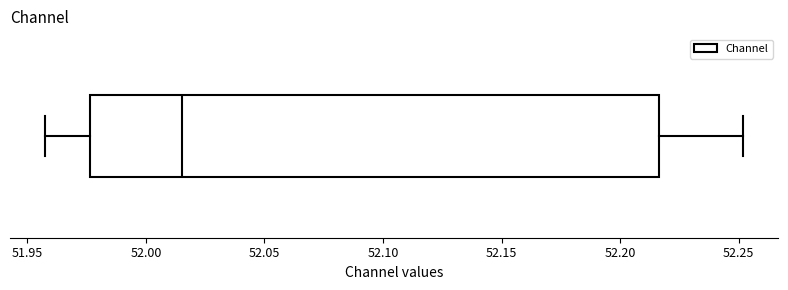

Read this box plot against the x-axis: the position of the median line, the range covered by the box, and the ends of both whiskers. The values are not printed on the chart, so give them approximately, as read against the axis.

median 52.015, box 51.975 to 52.215, whiskers 51.955 to 52.250